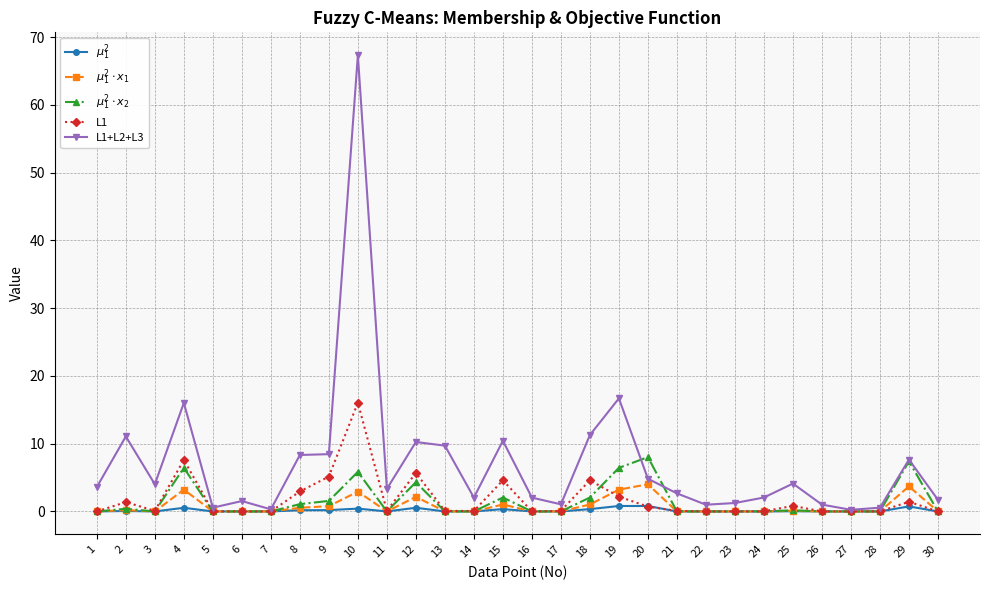

At which category is the sum across all series the highest?

10